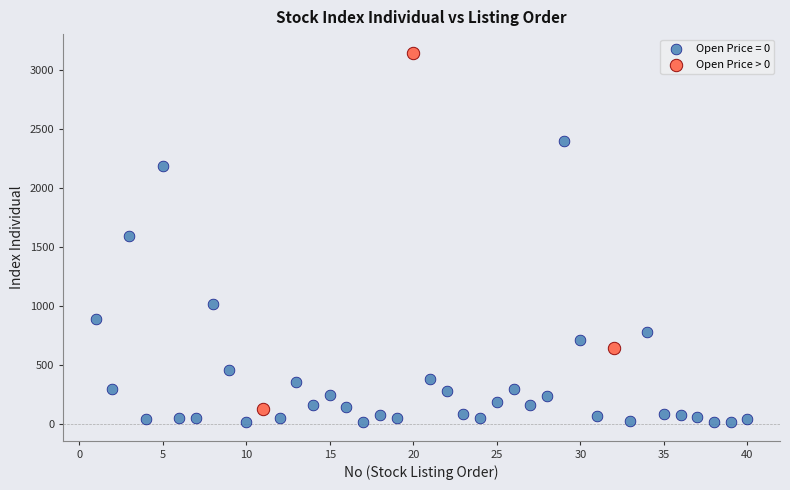

Which series reaches the maximum Y coordinate?

Open Price > 0